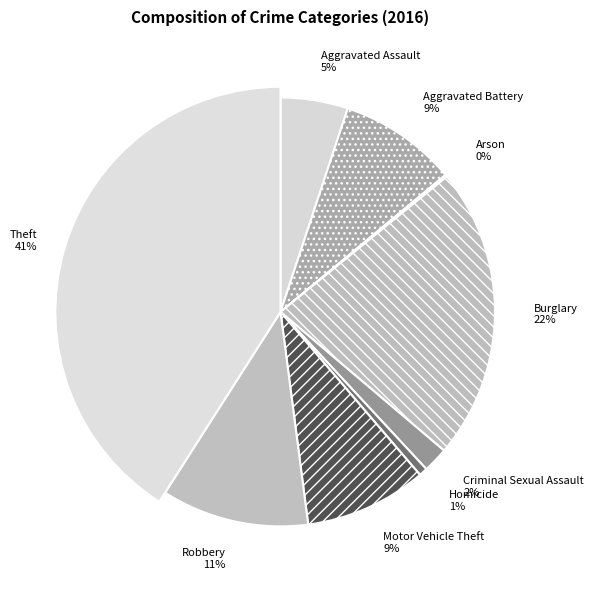

Which has a higher value, Motor Vehicle Theft or Aggravated Assault?

Motor Vehicle Theft